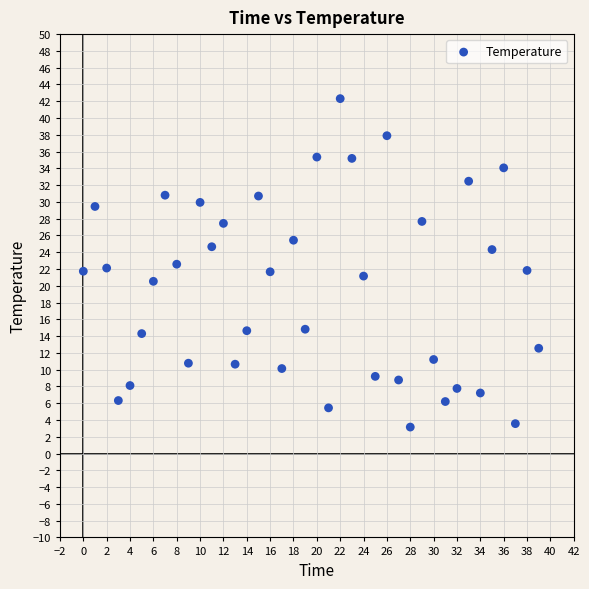

What is the range of Y values (max minus min)?

39.2